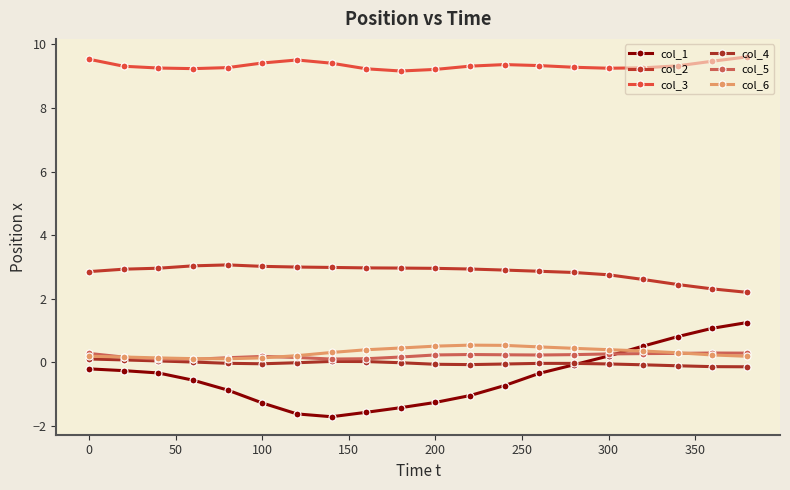

How many categories are shown in the chart?

20